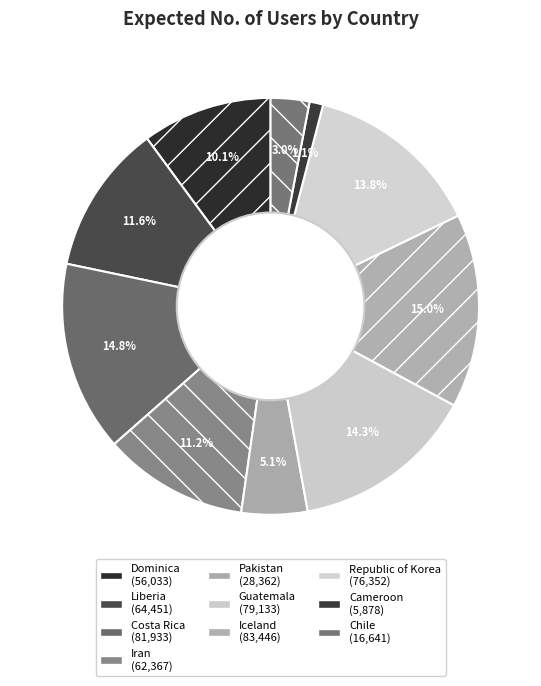

What percentage is NOT represented by Costa Rica?

85.2%